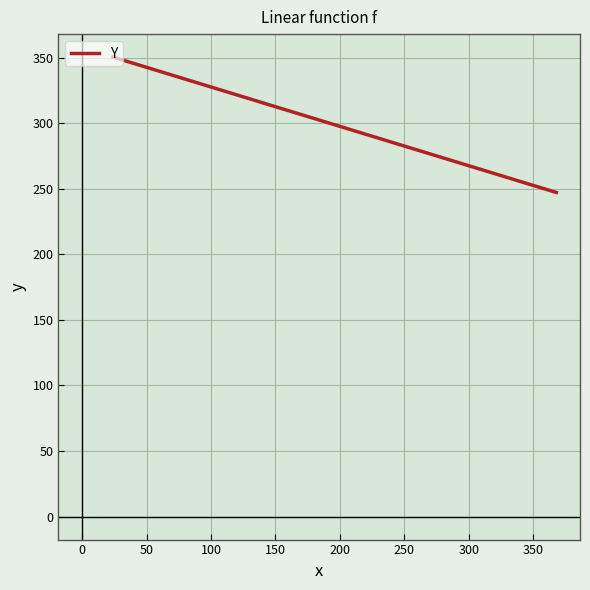

Count the number of data series in this chart.

1